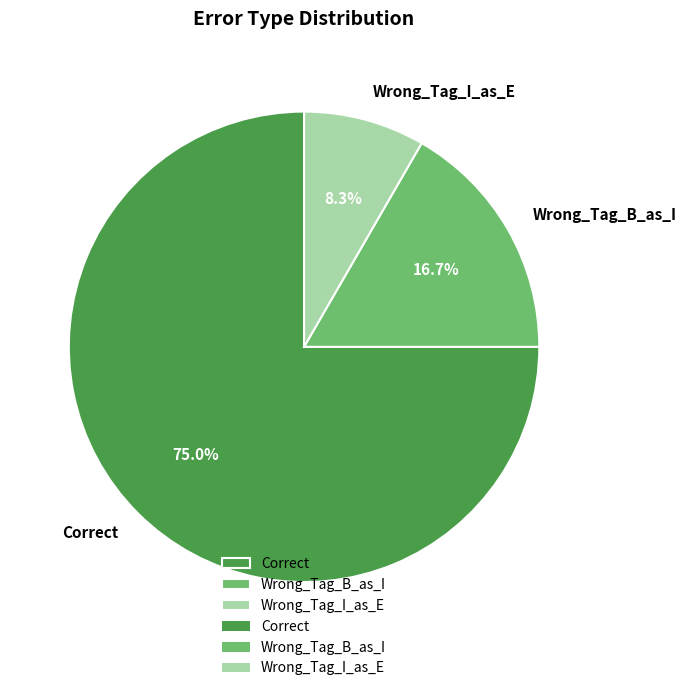

To the nearest percent, what portion does Wrong_Tag_I_as_E represent?

8%